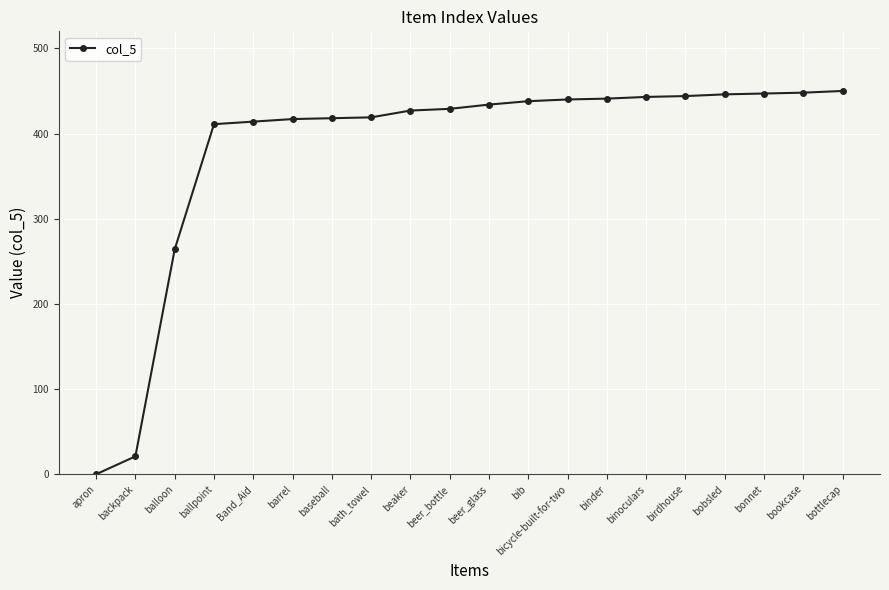

What is the change in value from balloon to bottlecap?

+186